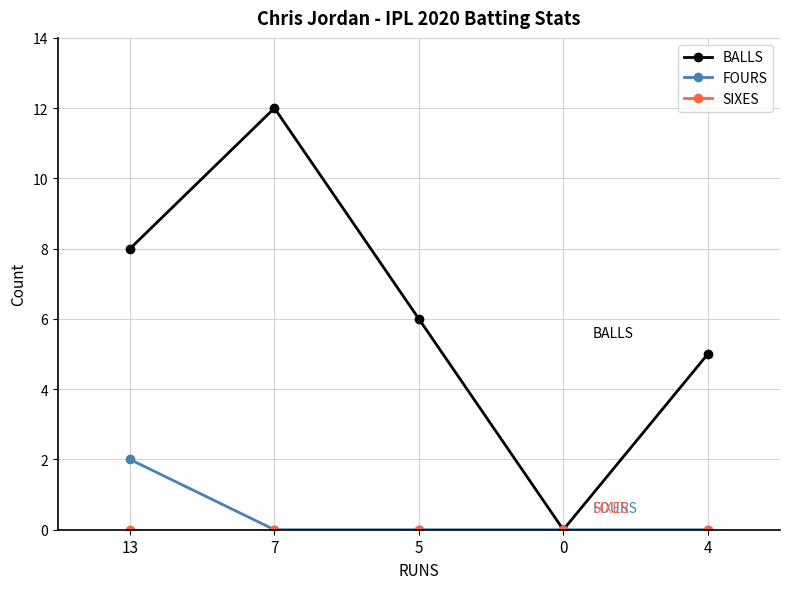

True or false: FOURS has more than 2 interior local peaks.

False